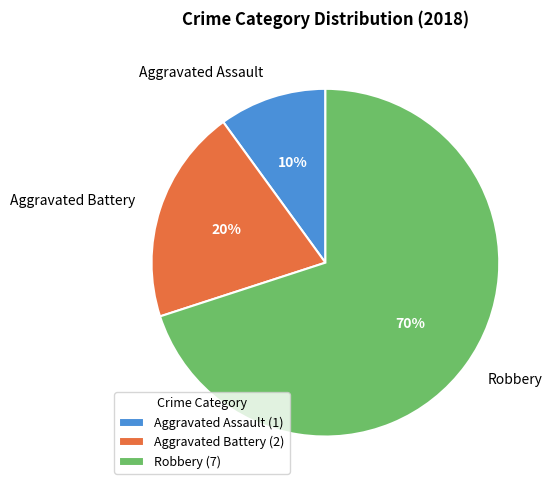

Which slice is the smallest?

Aggravated Assault